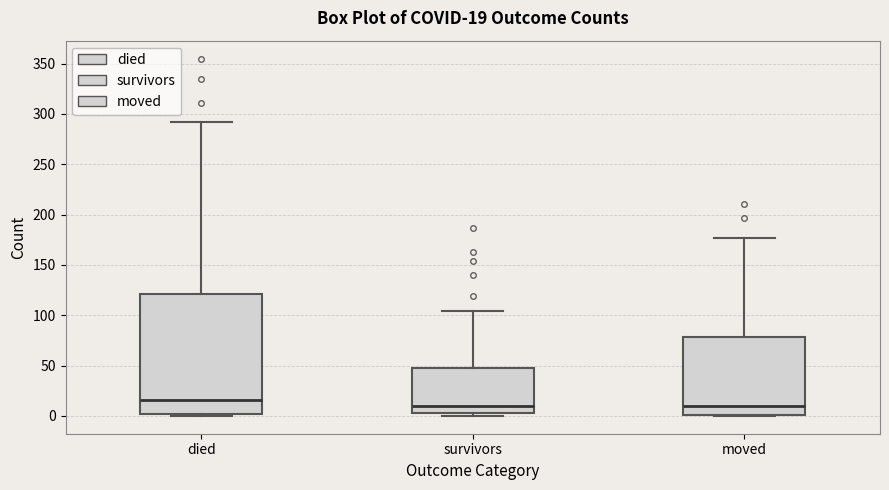

Which box has the highest median line?

died